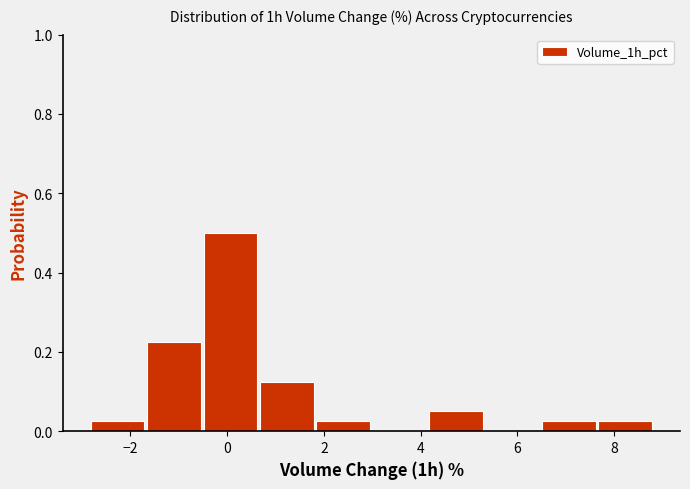

Reading left to right, list every bar in this chart as the range it spans on the x-axis followed by its height. Neither the bar edges nor the heights are printed on the chart, so give them approximately, as read against the axes.

-2.8 to -1.6: 0.02
-1.6 to -0.4: 0.22
-0.4 to 0.6: 0.50
0.6 to 1.8: 0.12
1.8 to 3.0: 0.02
3.0 to 4.2: 0
4.2 to 5.4: 0.06
5.4 to 6.6: 0
6.6 to 7.6: 0.02
7.6 to 8.8: 0.02